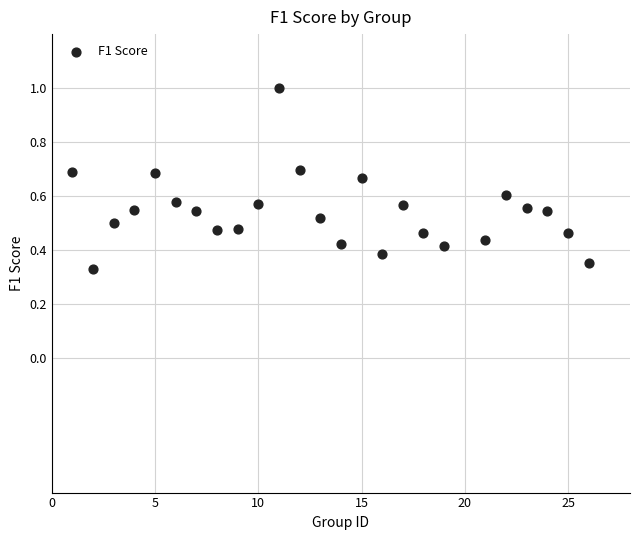

What is the range of X values (max minus min)?

25.0